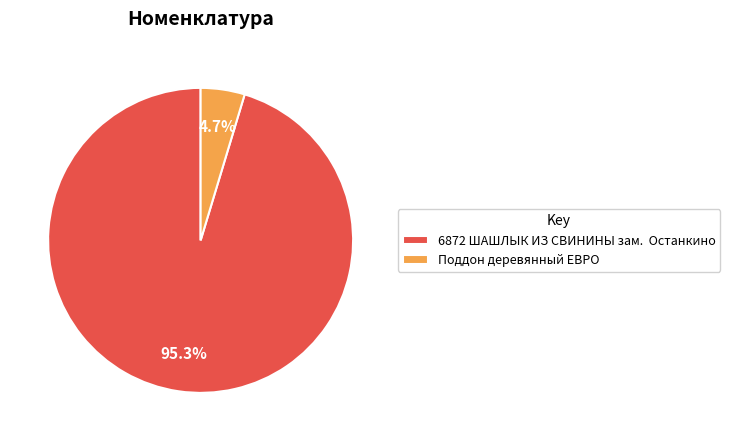

What is the majority slice?

6872 ШАШЛЫК ИЗ СВИНИНЫ зам. Останкино